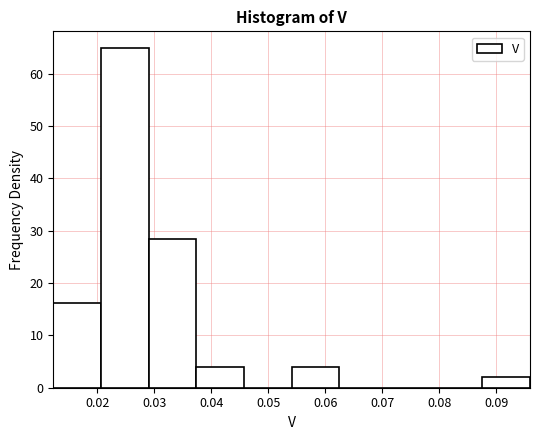

Which range on the x-axis has the tallest bar?

0.021 to 0.029